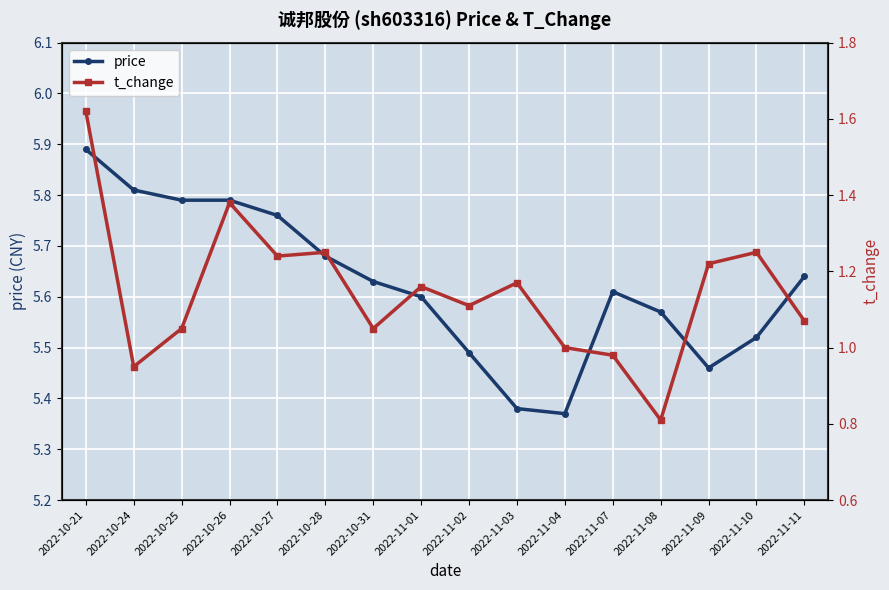

Is the value of t_change at 2022-10-27 greater than the value of price at 2022-11-01?

No